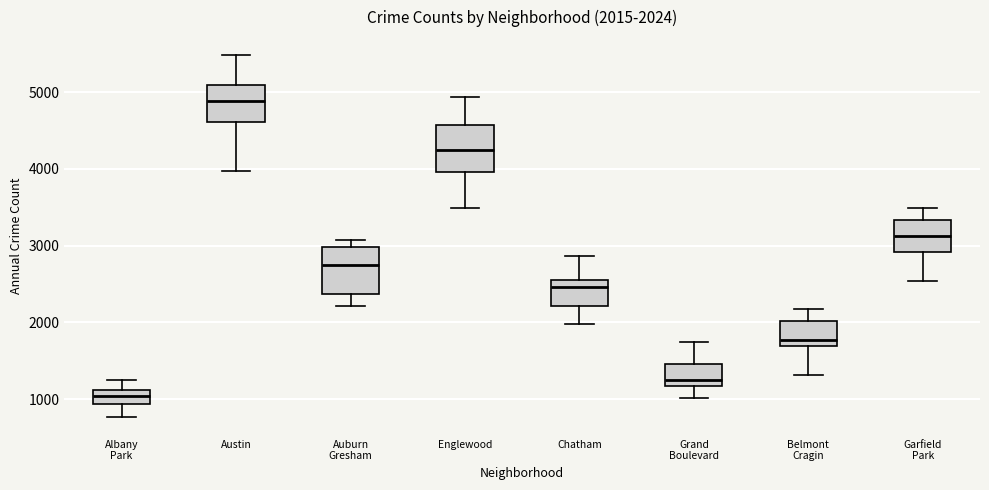

Which box's median line is the lowest?

Albany Park